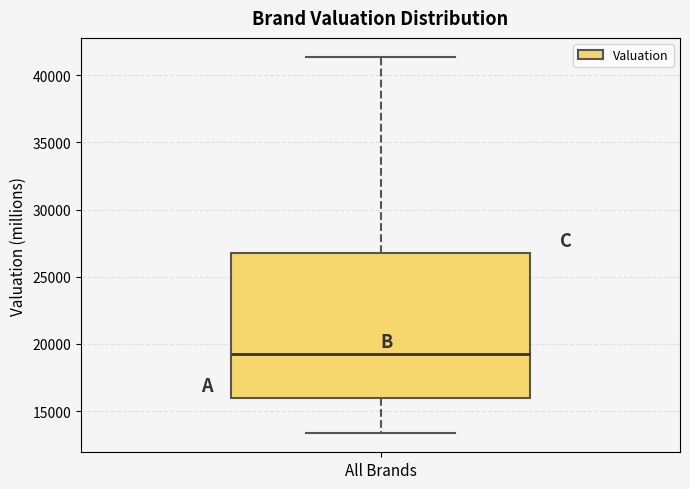

Read this box plot against the y-axis: the position of the median line, the range covered by the box, and the ends of both whiskers. The values are not printed on the chart, so give them approximately, as read against the axis.

median 19500, box 16000 to 27000, whiskers 13500 to 41500